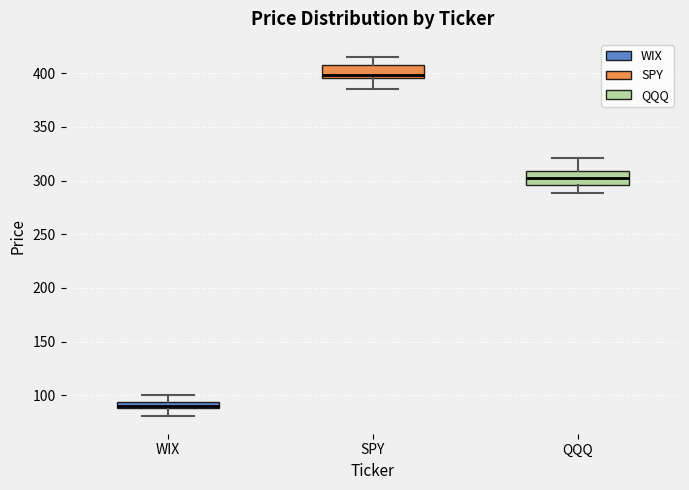

Which box has the highest median line?

SPY